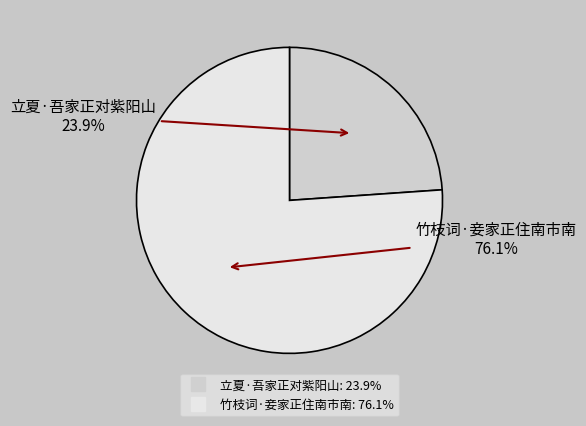

Do 立夏·吾家正对紫阳山 and 竹枝词·妾家正住南市南 together represent more than half of the pie?

Yes